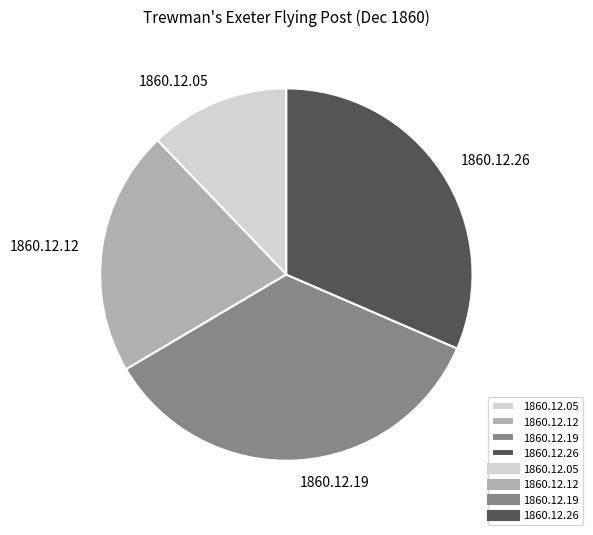

Rank the categories by value from lowest to highest.

1860.12.05, 1860.12.12, 1860.12.26, 1860.12.19